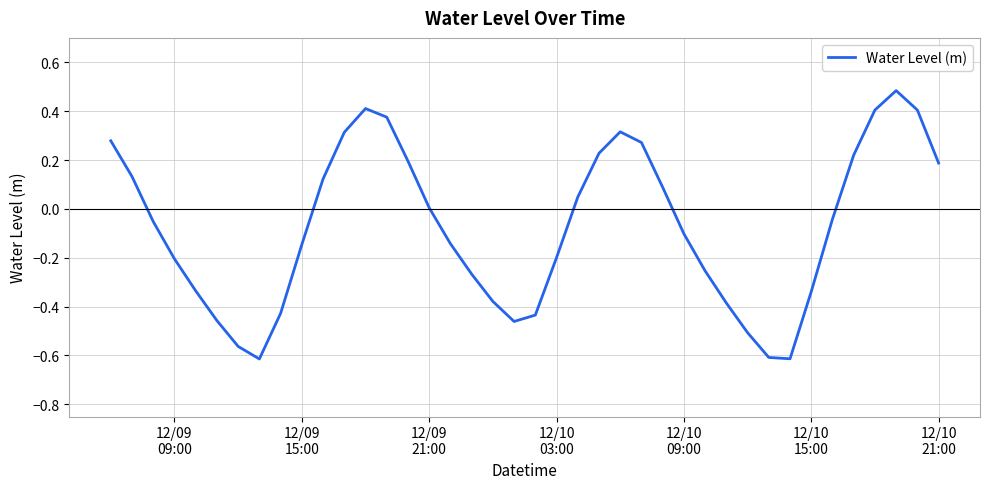

What is the difference between the maximum and minimum values?

1.1